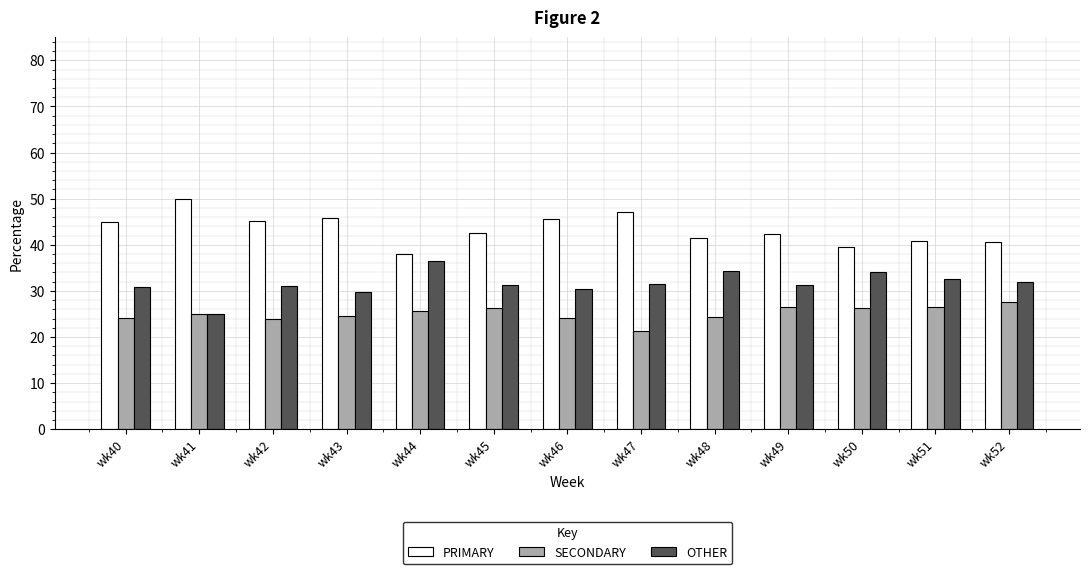

What is the total value across all series at wk41?

100.0